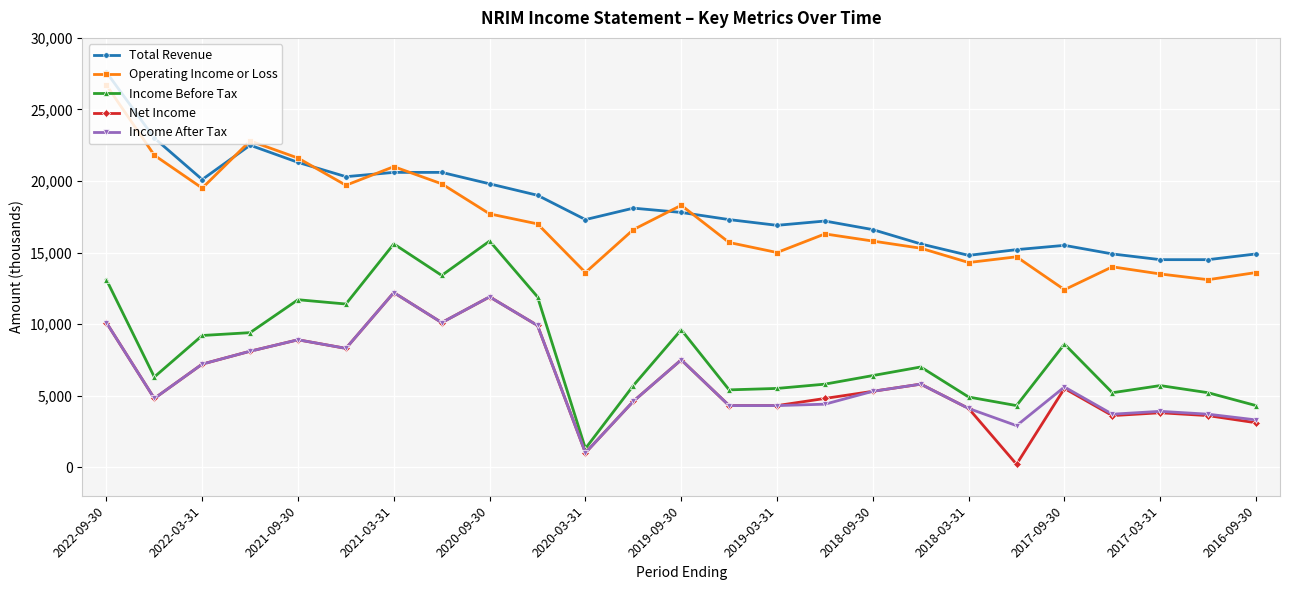

What is the maximum value for Total Revenue?

27600